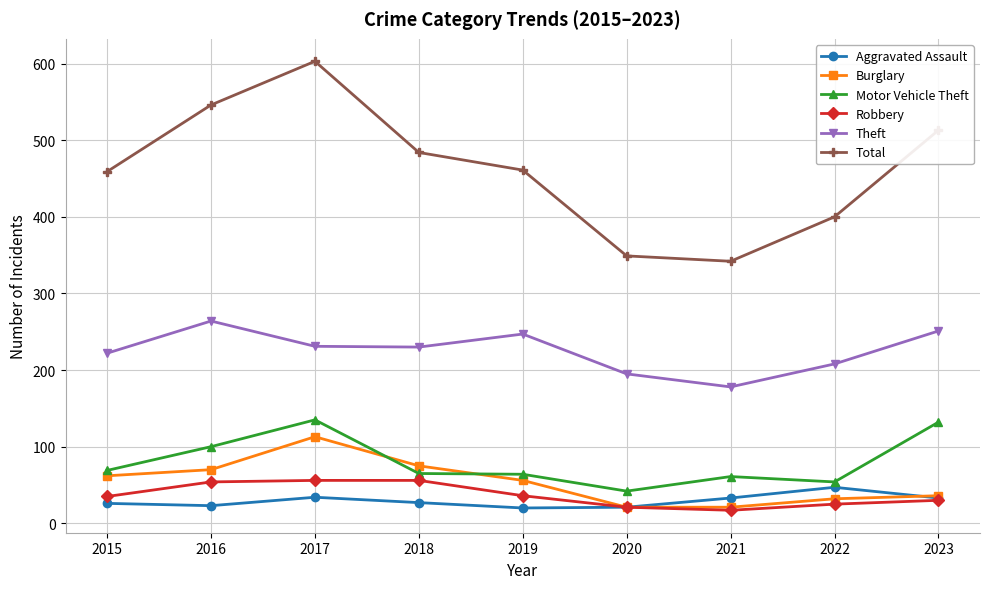

Is it true that Aggravated Assault equals 47 at 2018?

False